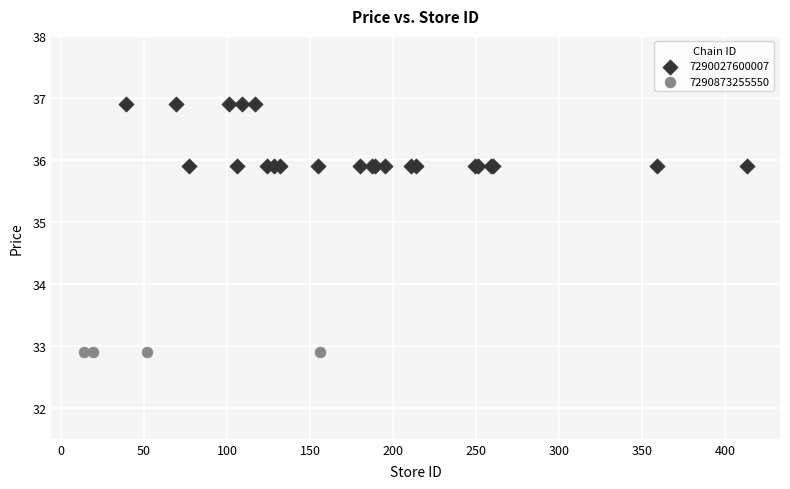

Which series reaches the minimum Y coordinate?

7290873255550